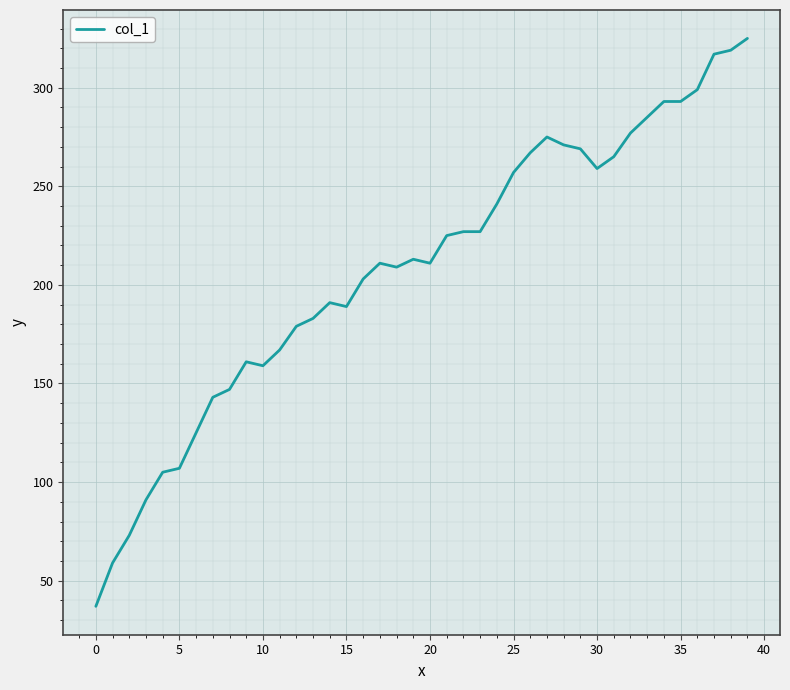

What is the greatest value displayed?

325